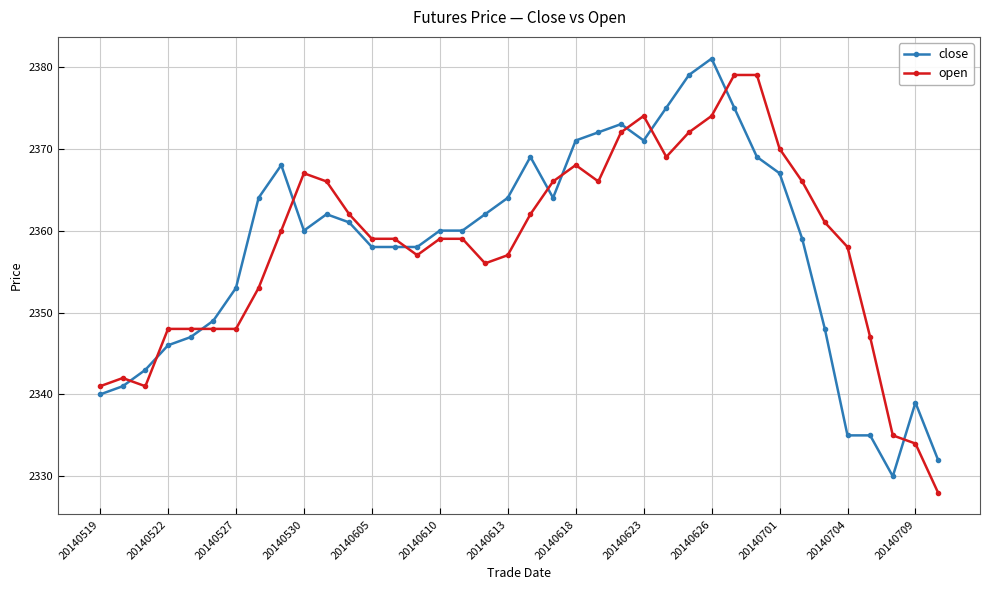

Reading left to right, list all the values displayed in this chart.

close: 2340	2341	2343	2346	2347	2349	2353	2364	2368	2360	2362	2361	2358	2358	2358	2360	2360	2362	2364	2369	2364	2371	2372	2373	2371	2375	2379	2381	2375	2369	2367	2359	2348	2335	2335	2330	2339	2332
open: 2341	2342	2341	2348	2348	2348	2348	2353	2360	2367	2366	2362	2359	2359	2357	2359	2359	2356	2357	2362	2366	2368	2366	2372	2374	2369	2372	2374	2379	2379	2370	2366	2361	2358	2347	2335	2334	2328